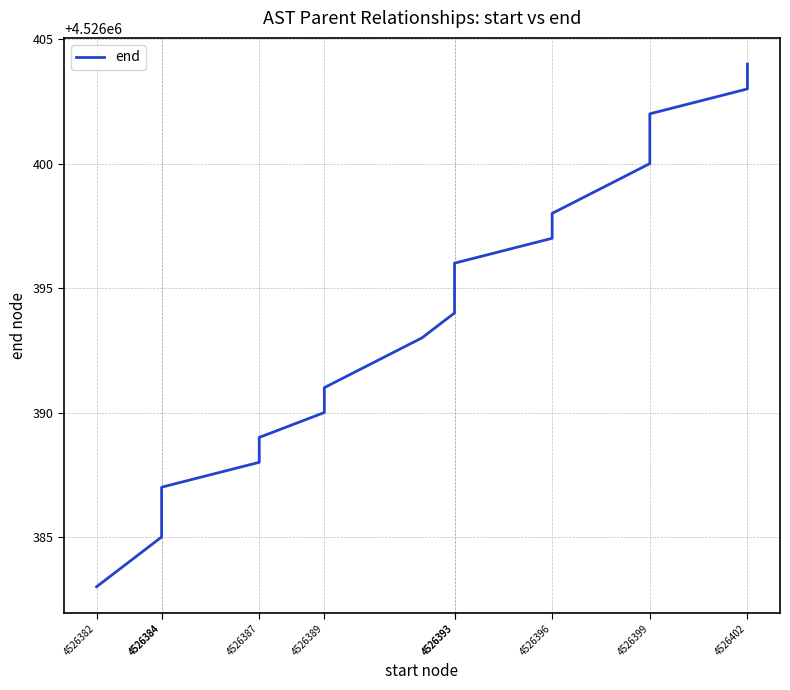

True or false: the data has more than 1 interior local peaks.

False